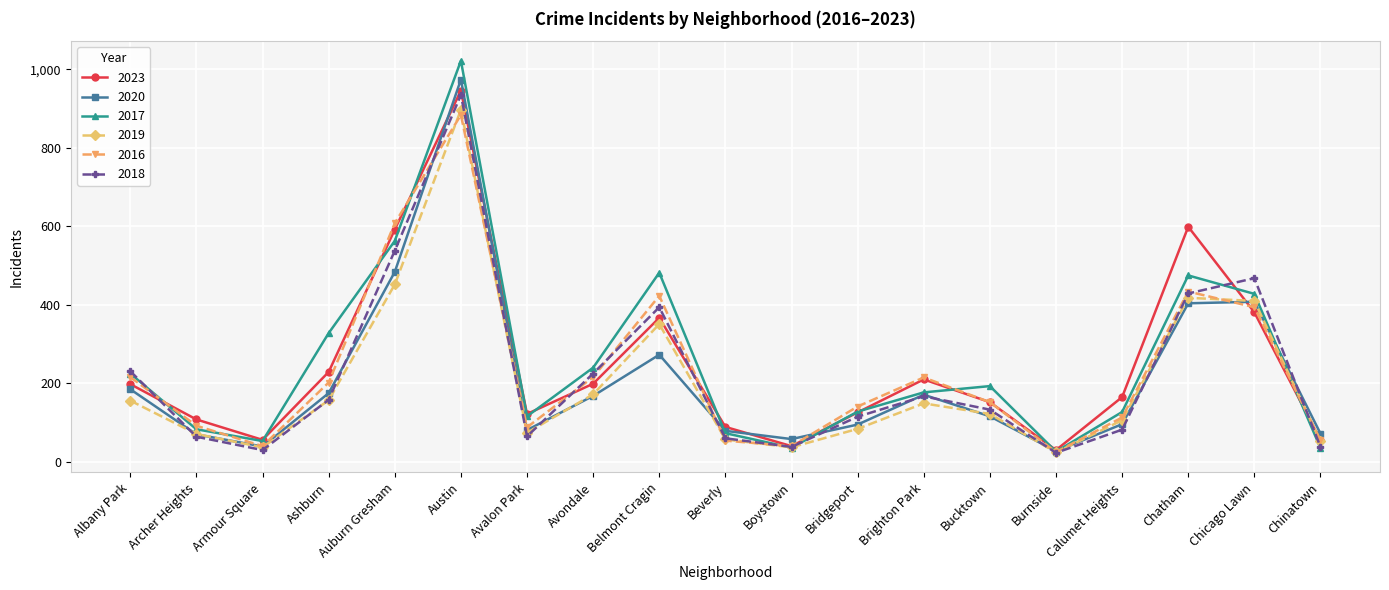

The value of 2019 at Austin is 897. True or false?

True